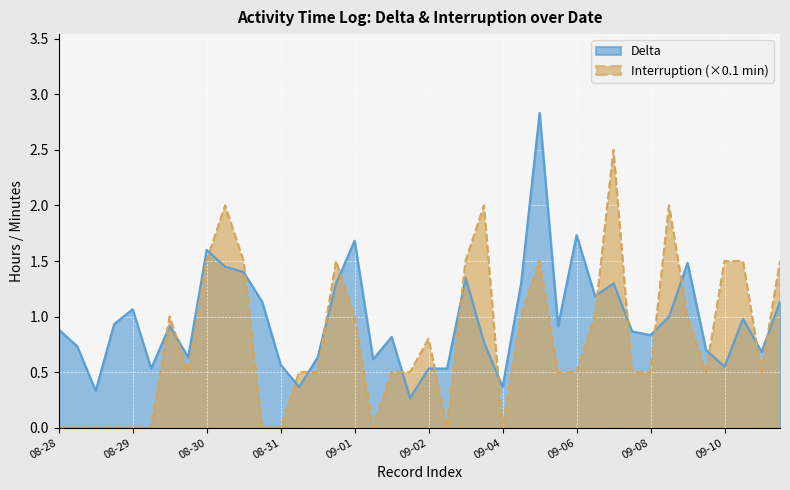

What is the maximum value for Delta?

2.8